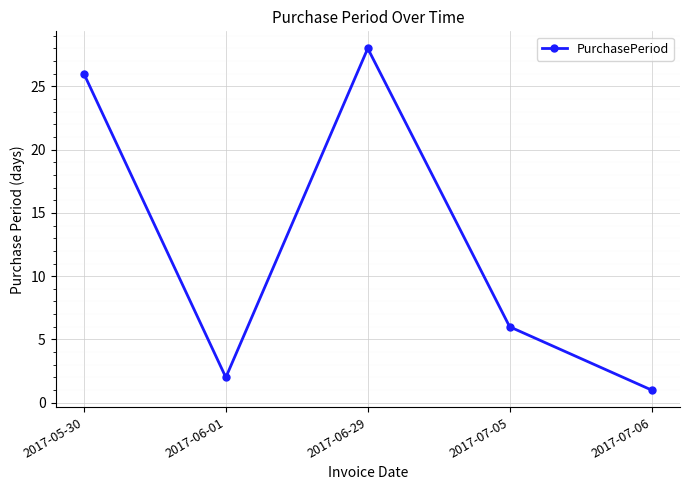

Where is the first local minimum?

2017-06-01